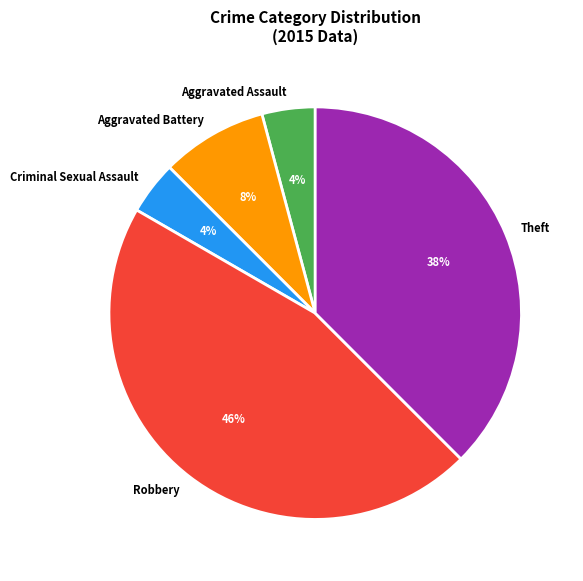

Does Criminal Sexual Assault account for over 50% of the chart?

No